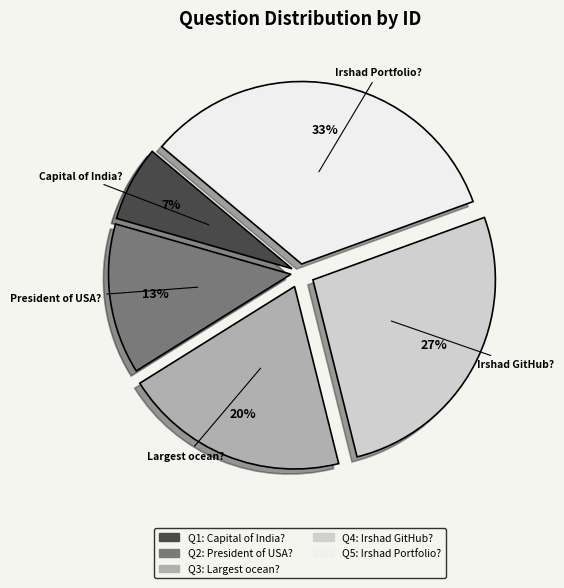

To the nearest percent, what is the average slice percentage?

20%